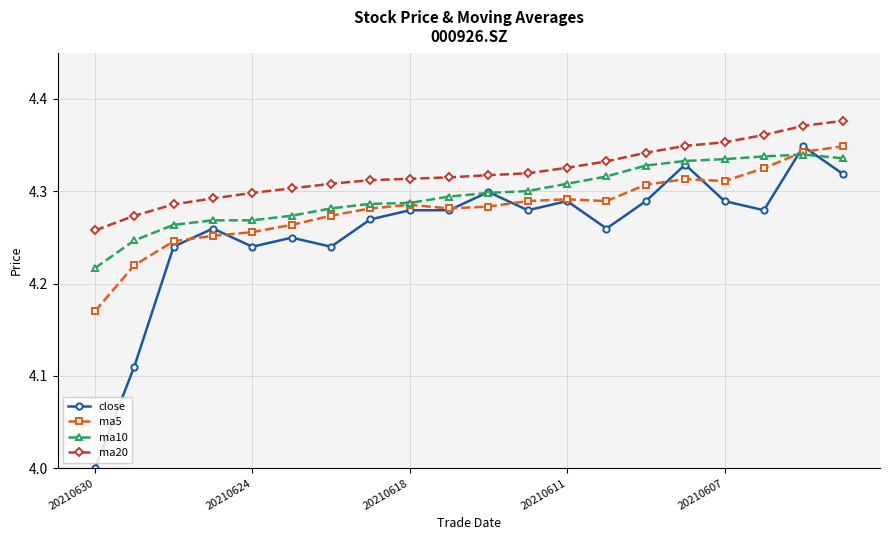

What is the difference between the maximum and minimum values in the close series?

0.3